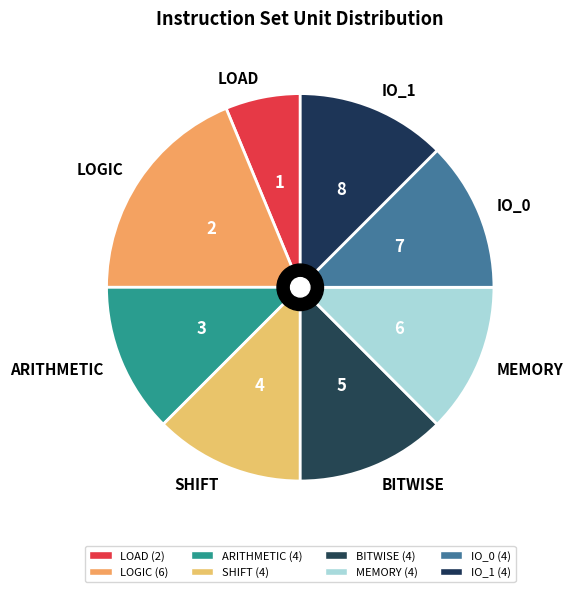

Which has a higher value, SHIFT or LOAD?

SHIFT